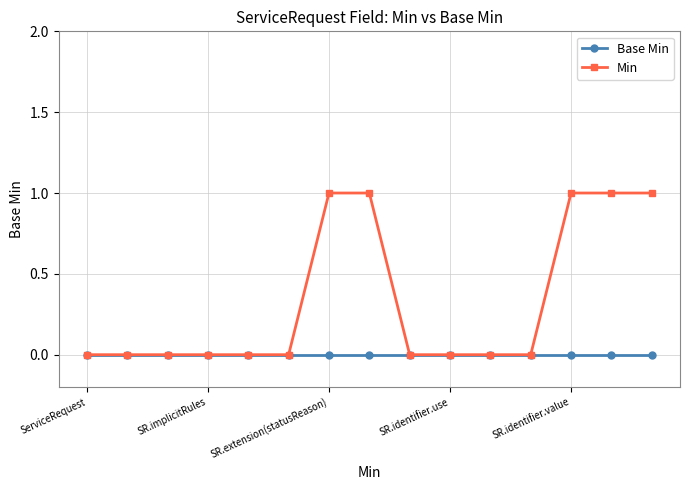

Which series has the widest spread of values?

Min